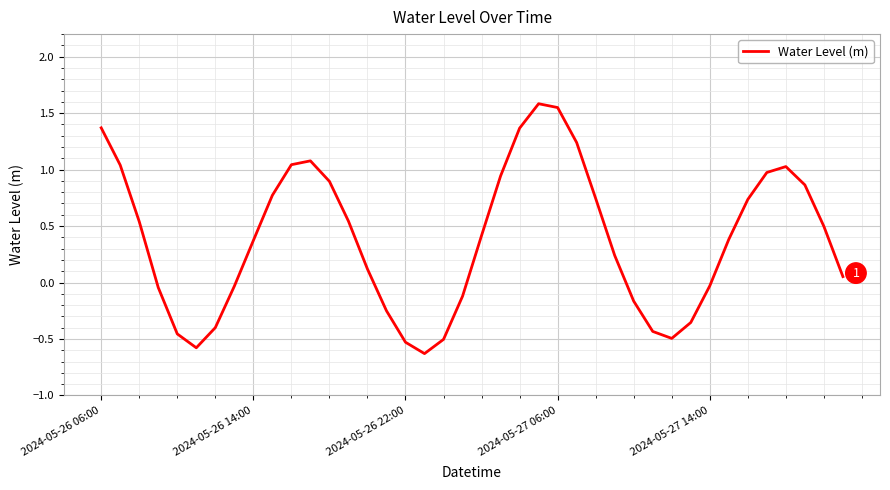

What is the greatest value displayed?

1.6